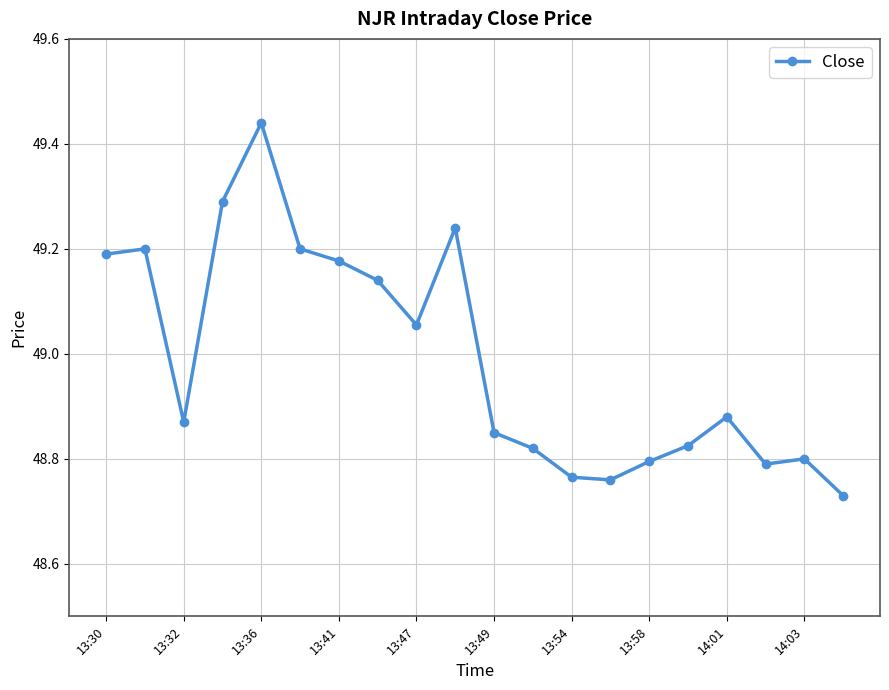

What is the difference between the second highest and second lowest values?

0.5